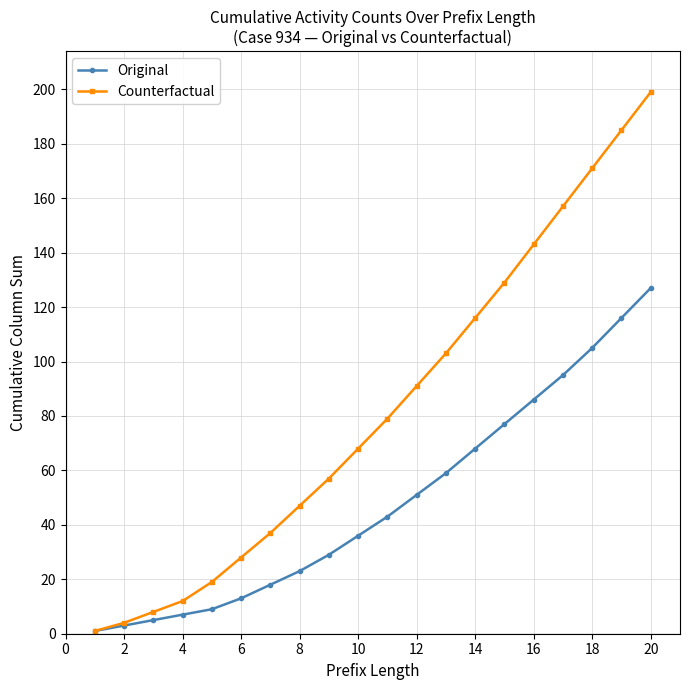

Which series has the largest range (max minus min)?

Counterfactual